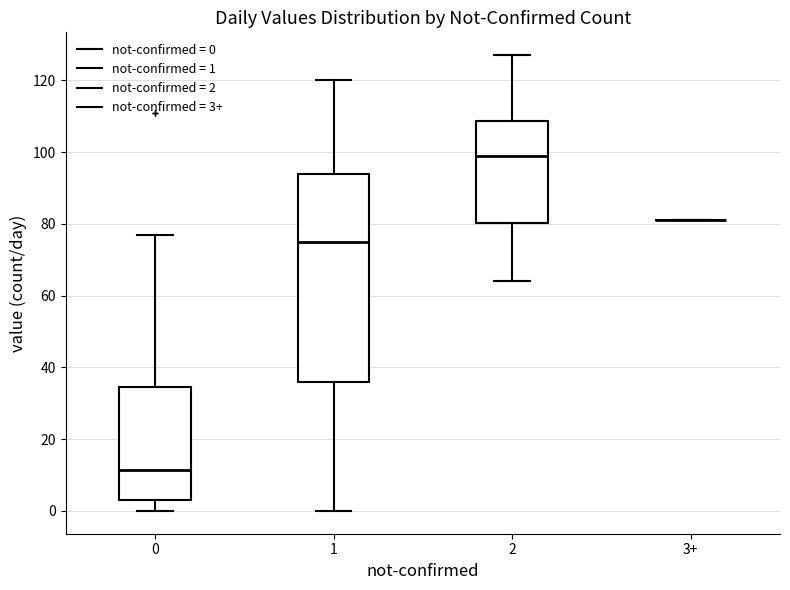

Reading left to right, read every box against the y-axis: the position of its median line, the range the box covers, and the ends of its whiskers. The values are not printed on the chart, so give them approximately, as read against the axis.

0: median 12, box 4 to 34, whiskers 0 to 78
1: median 76, box 36 to 94, whiskers 0 to 120
2: median 100, box 80 to 108, whiskers 64 to 128
3+: box collapsed to a line at 82, whiskers 82 to 82